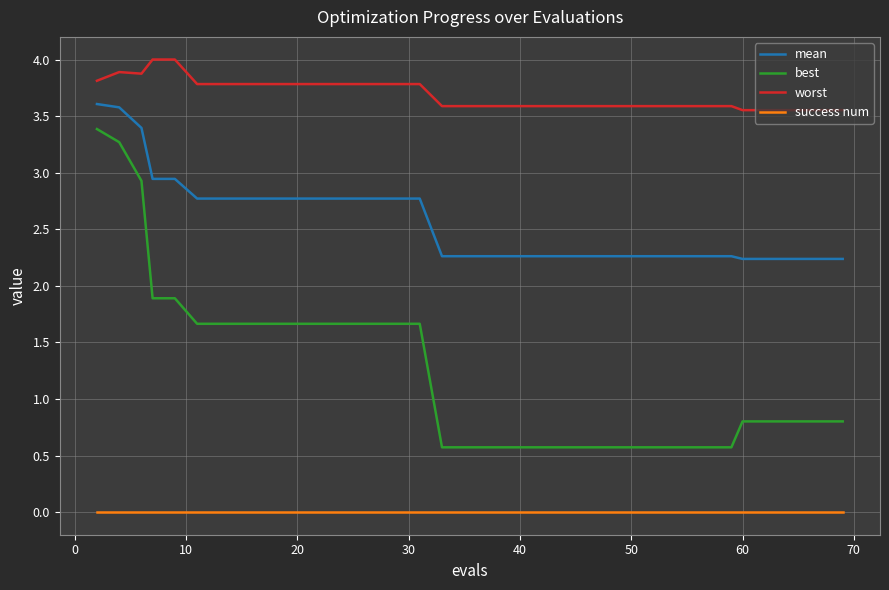

Which series has the largest total across all categories?

worst